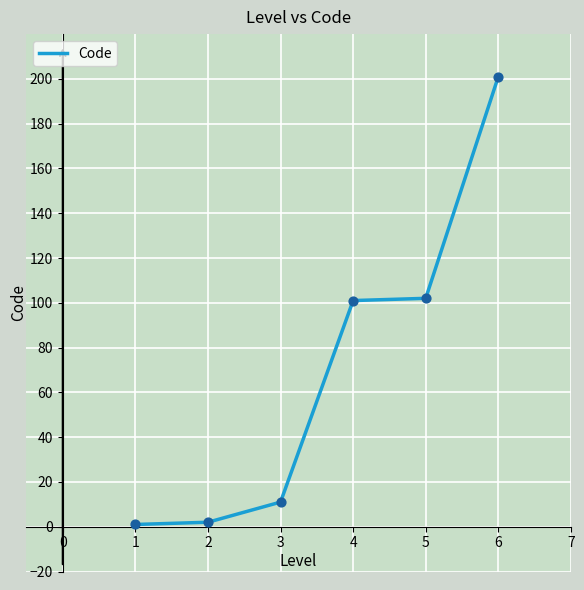

What is the ratio of the value at 4 to the value at 3?

9.2